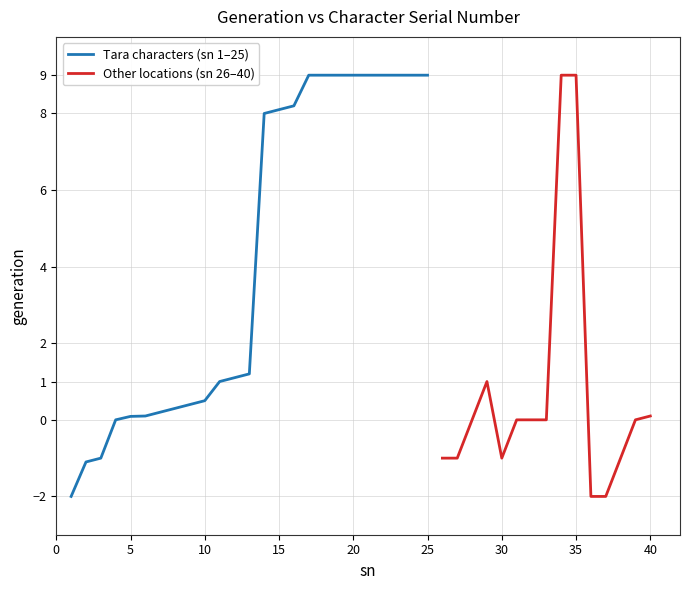

What is the difference between the second highest and second lowest values?

11.0